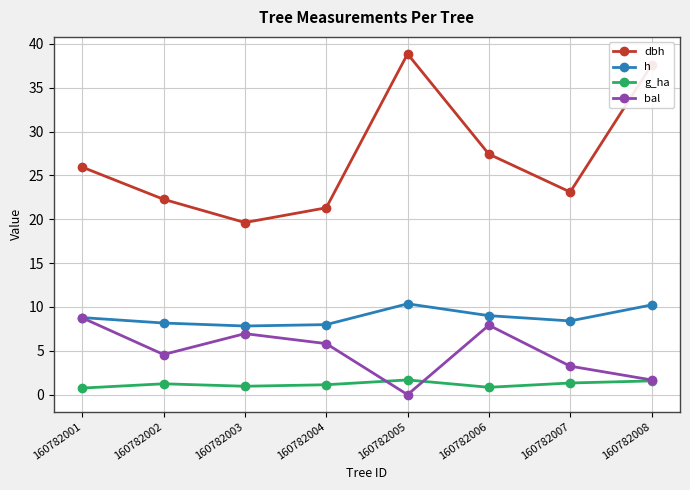

Does the chart have visible grid lines?

Yes